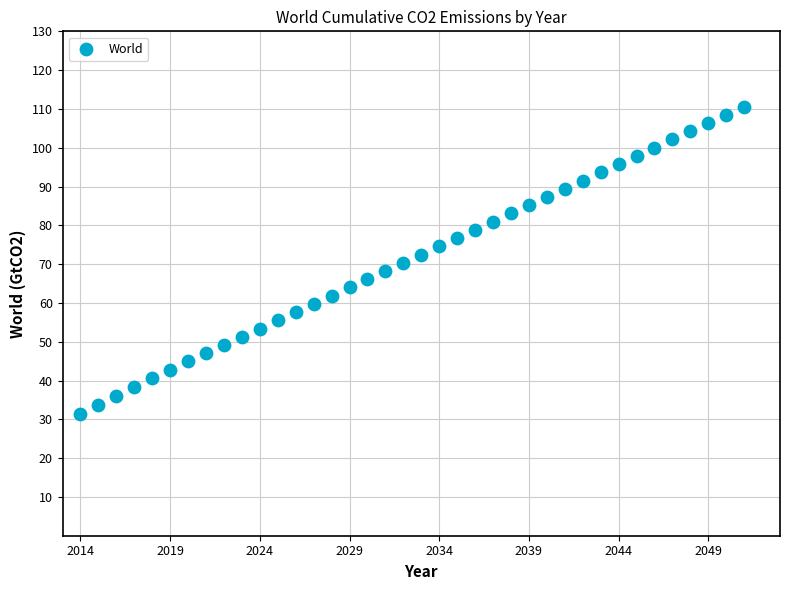

What is the range of Y values (max minus min)?

79.3